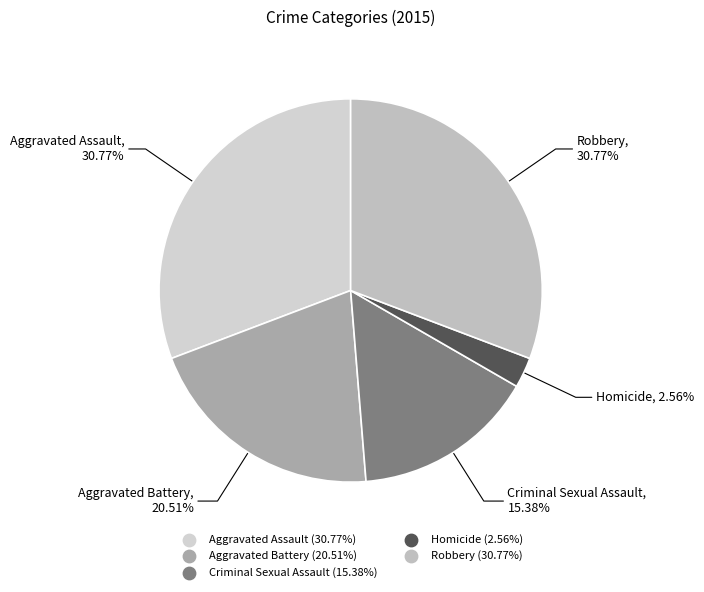

To the nearest percent, what is the combined percentage of Robbery and Homicide?

33%